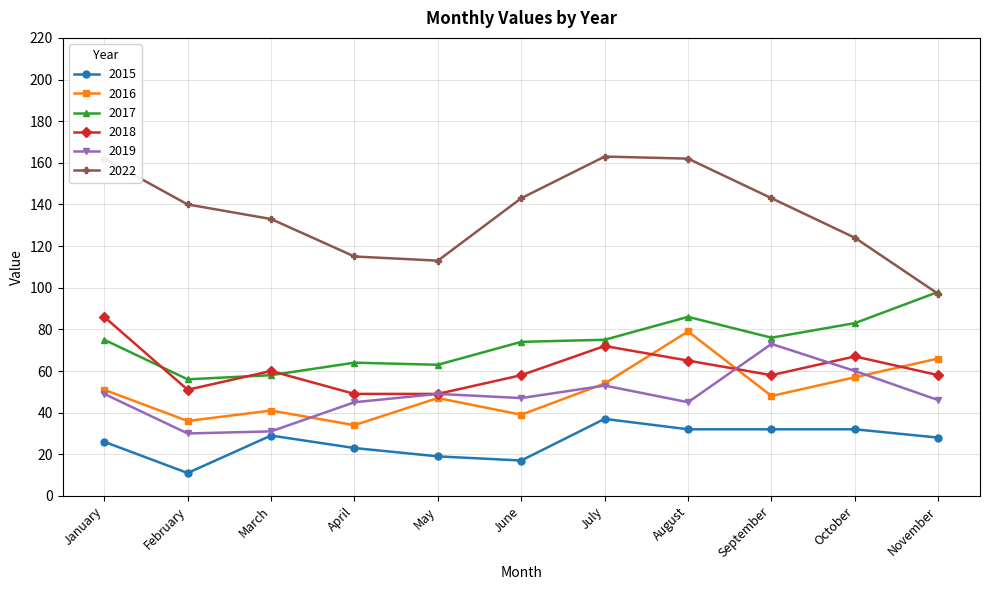

At which category does 2015 reach its first local peak?

March